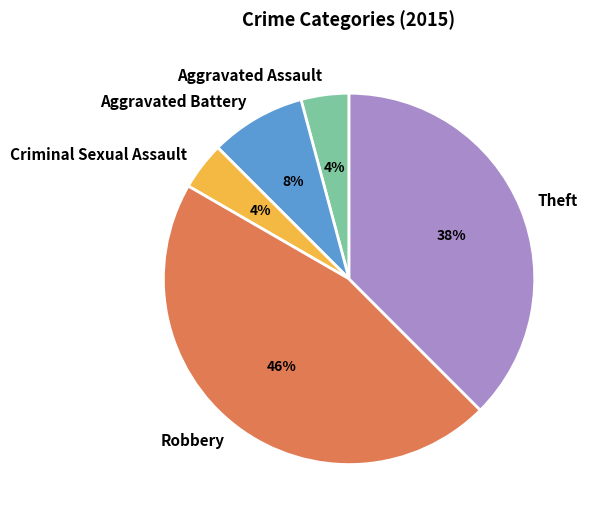

Is the sum of Theft and Aggravated Battery greater than half?

No